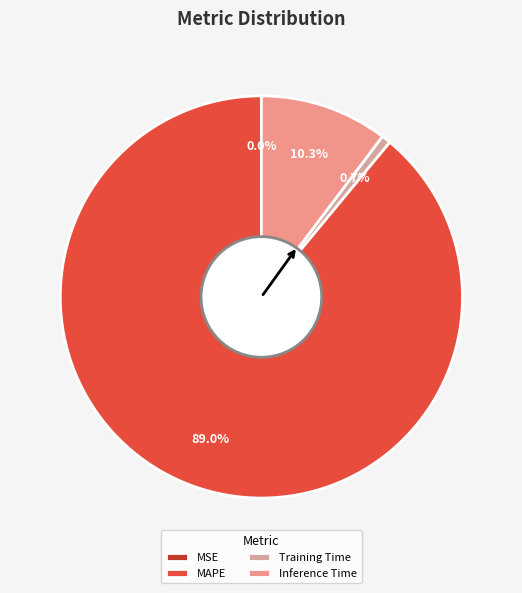

To the nearest percent, what is the difference between the largest and smallest slice percentages?

89%